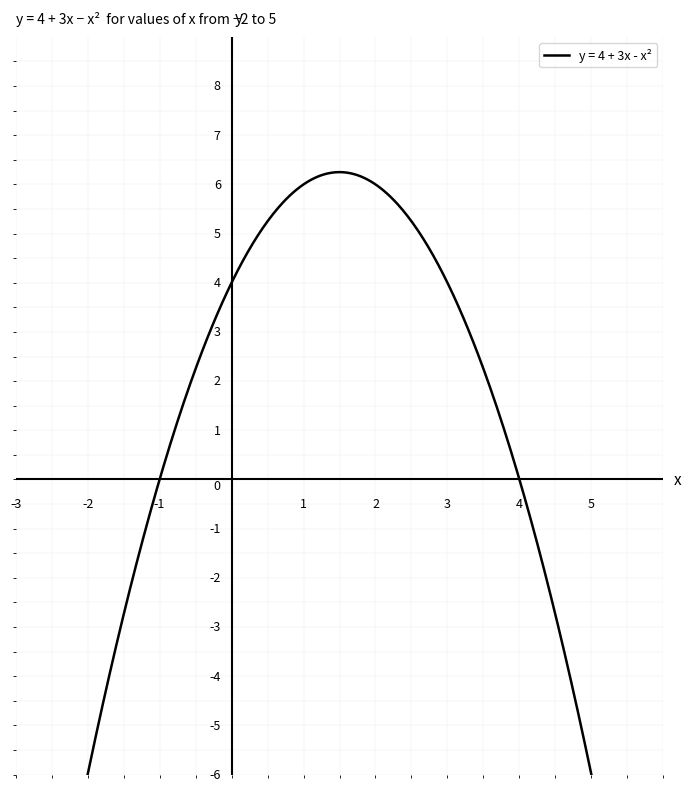

Does the chart display data point markers on the line(s)?

No